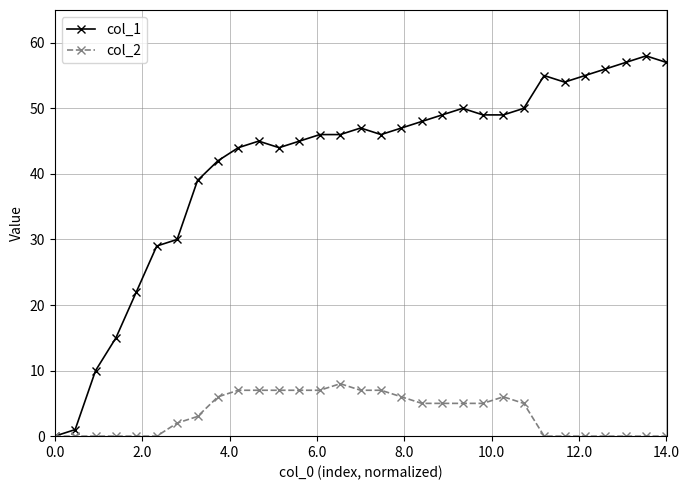

How many col_2 values are between 0 and 7?

30